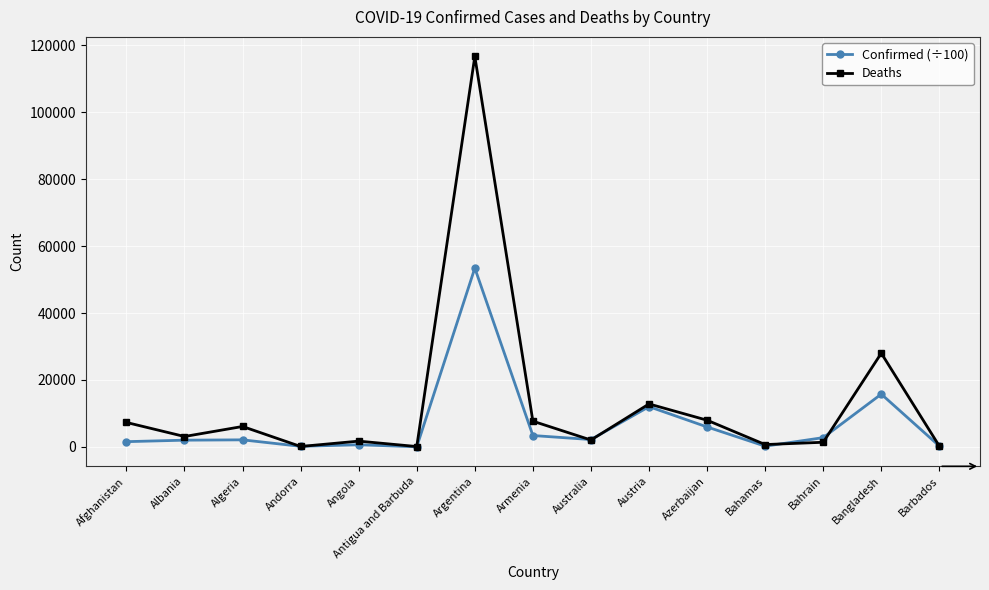

List the series in order of their peak value, lowest first.

Confirmed (÷100), Deaths